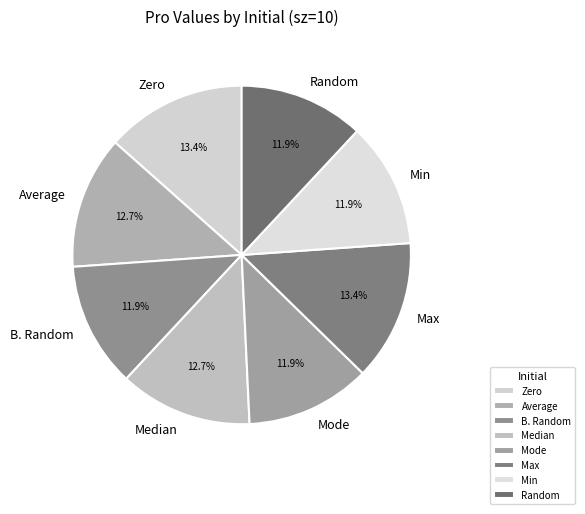

How many slices are in this pie chart?

8